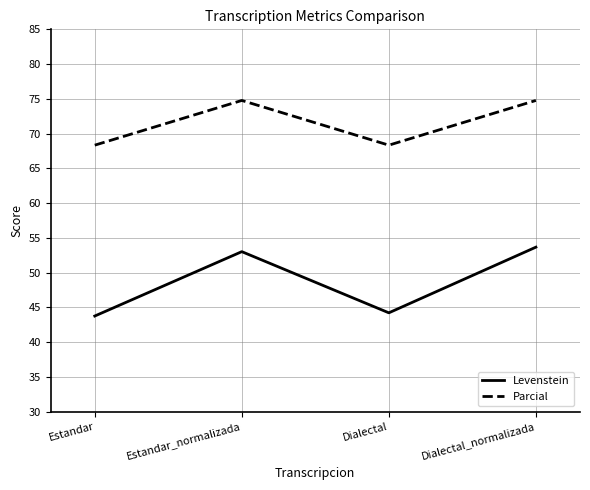

List the series in order of their overall mean, highest first.

Parcial, Levenstein